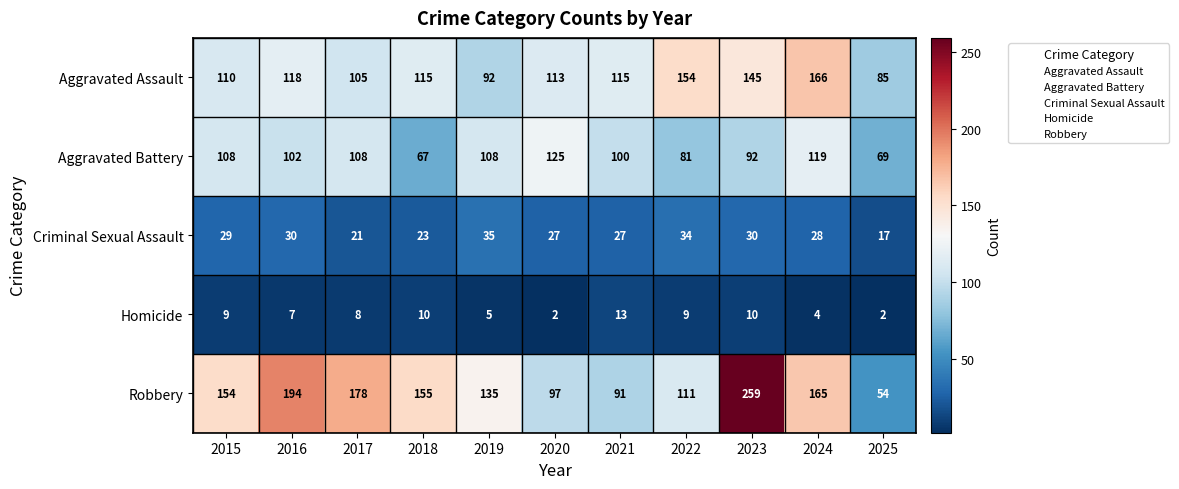

At 2019, list the series in order from smallest to largest.

Homicide, Criminal Sexual Assault, Aggravated Assault, Aggravated Battery, Robbery